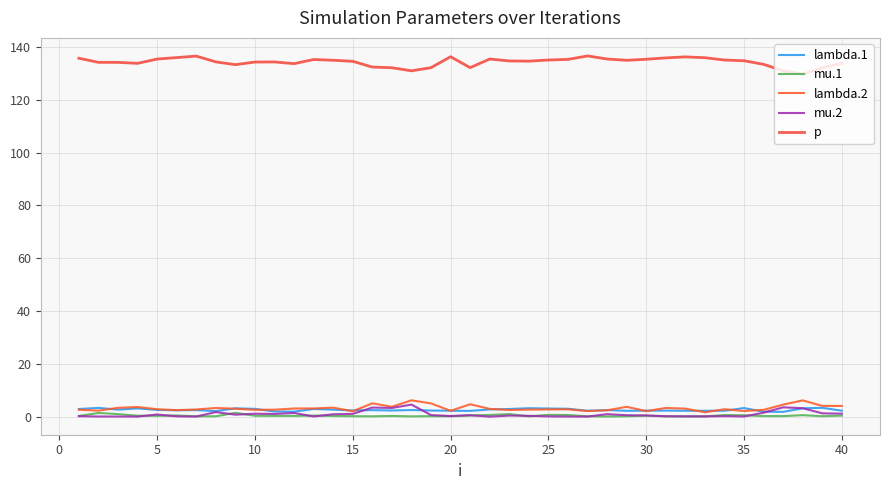

True or false: p and lambda.1 intersect in this chart.

False